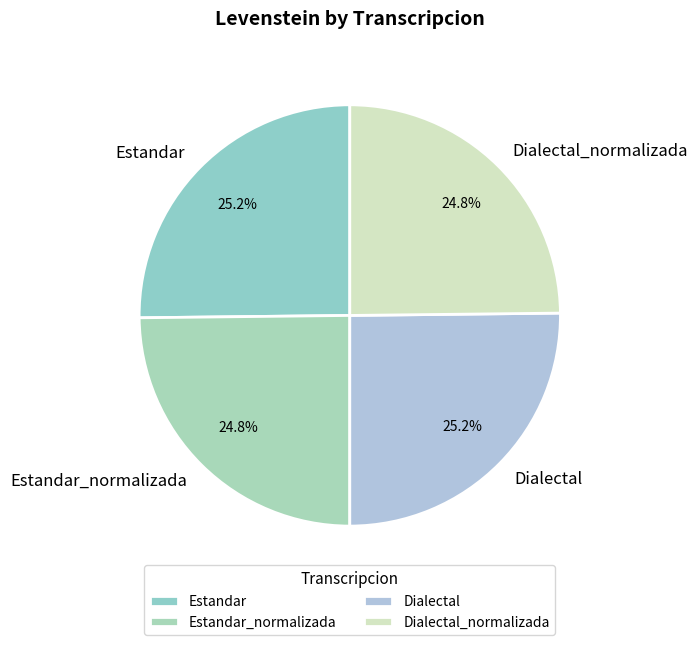

What percentage do Dialectal_normalizada and Estandar_normalizada together represent?

49.6%